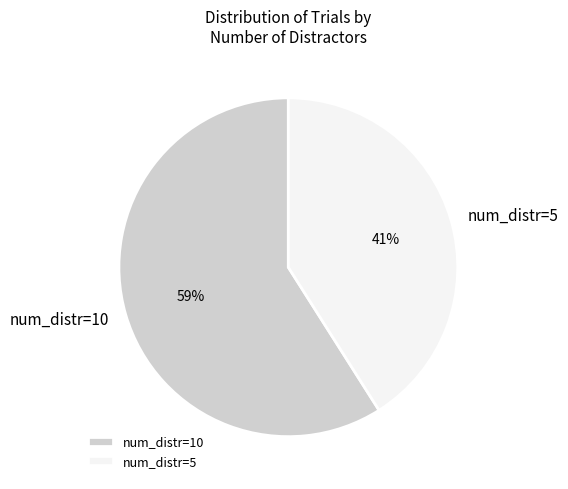

Approximately how many times larger is the value at num_distr=10 compared to num_distr=5?

1.4